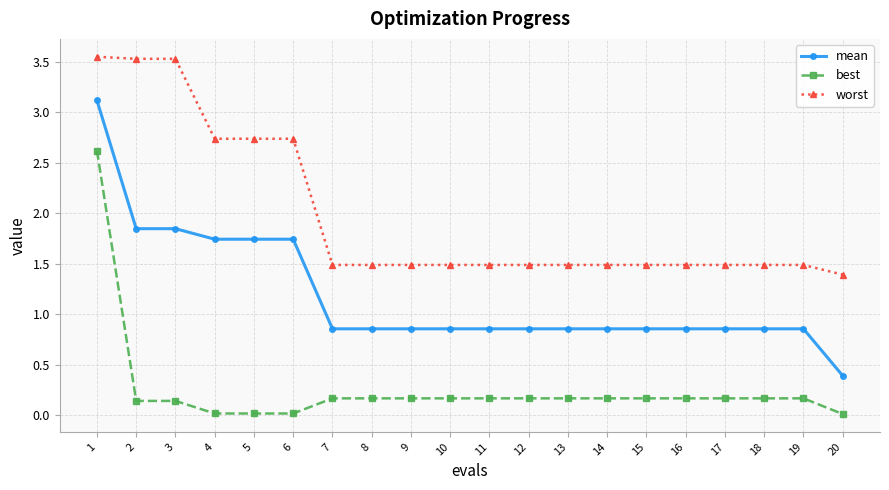

What is the maximum value for best?

2.6